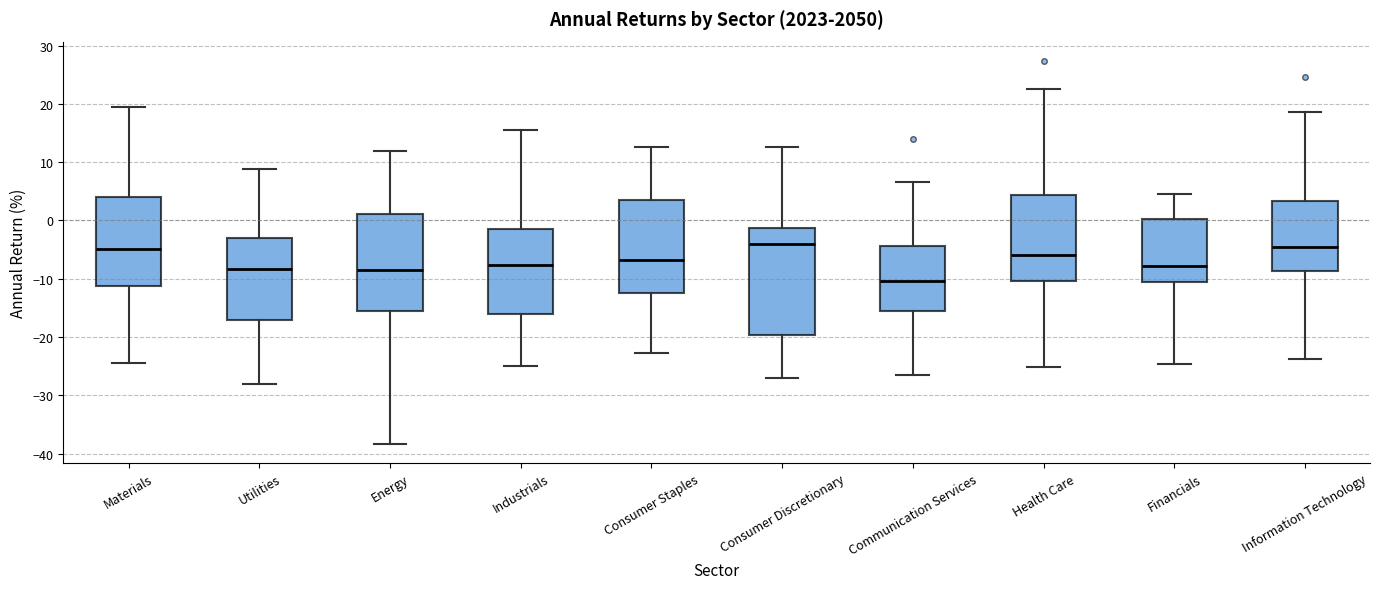

Reading left to right, transcribe this box plot: for each box, give where its median line is, the range the box spans, and where its two whiskers end, as read against the y-axis. The values are not printed on the chart, so give them approximately, as read against the axis.

Materials: median -5, box -11 to 4, whiskers -24 to 19
Utilities: median -8, box -17 to -3, whiskers -28 to 9
Energy: median -8, box -15 to 1, whiskers -38 to 12
Industrials: median -8, box -16 to -2, whiskers -25 to 16
Consumer Staples: median -7, box -12 to 4, whiskers -23 to 13
Consumer Discretionary: median -4, box -20 to -1, whiskers -27 to 13
Communication Services: median -10, box -16 to -4, whiskers -27 to 7
Health Care: median -6, box -10 to 4, whiskers -25 to 22
Financials: median -8, box -11 to 0, whiskers -25 to 4
Information Technology: median -5, box -9 to 3, whiskers -24 to 19